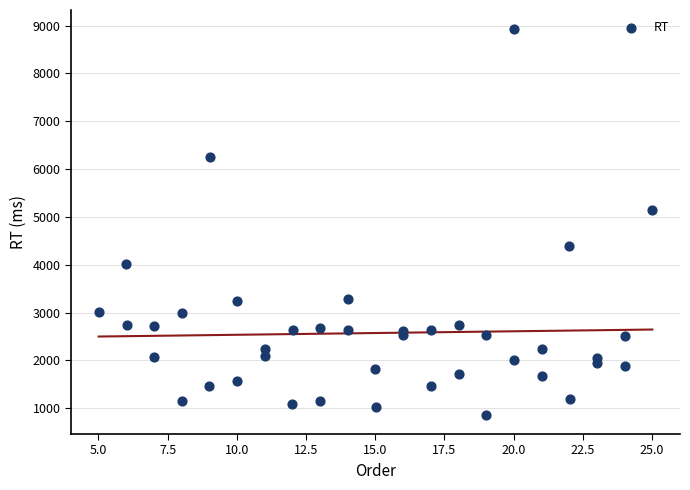

What Y value in the scatter plot is closest to 4893?

5155